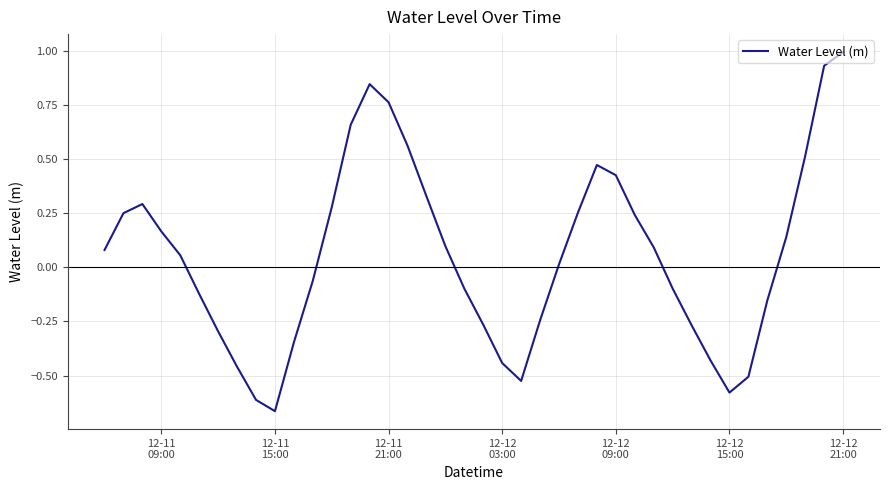

What is the greatest value displayed?

1.0